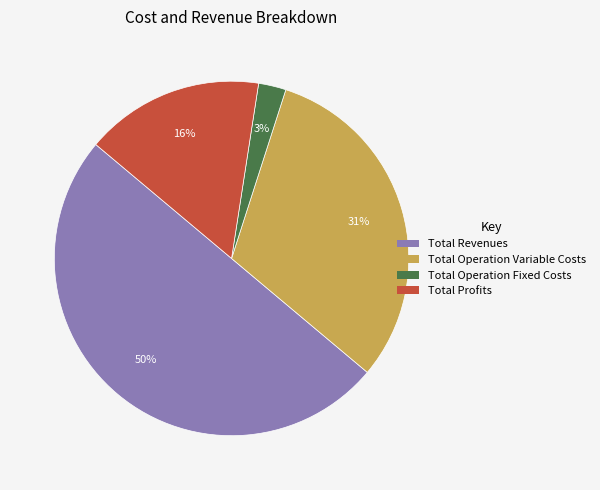

Count the number of slices in the pie.

4